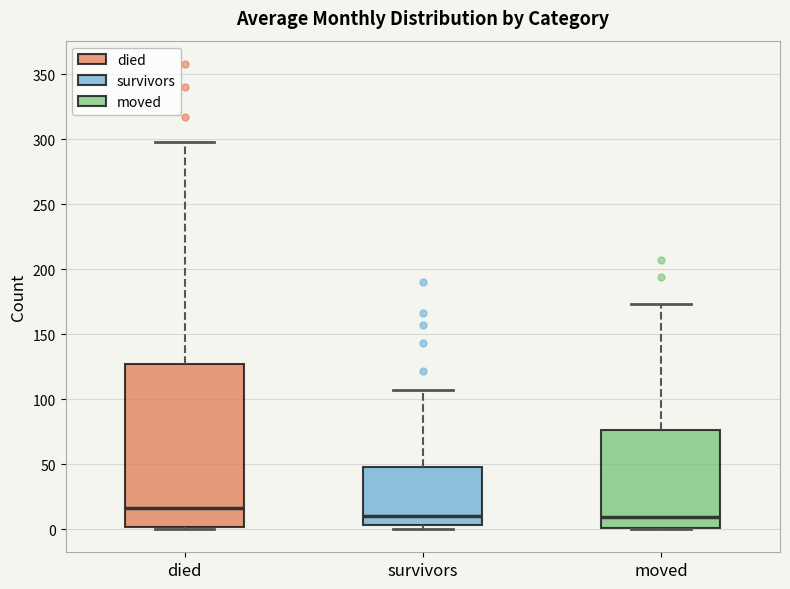

Which box is the tallest, from its lower edge to its upper edge?

died